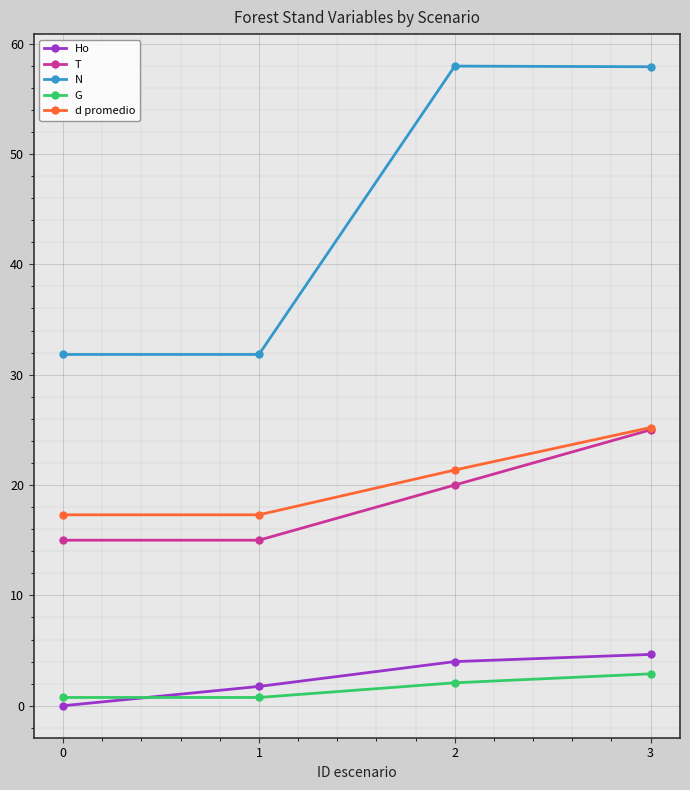

Which series changed the most between 1 and 3?

N